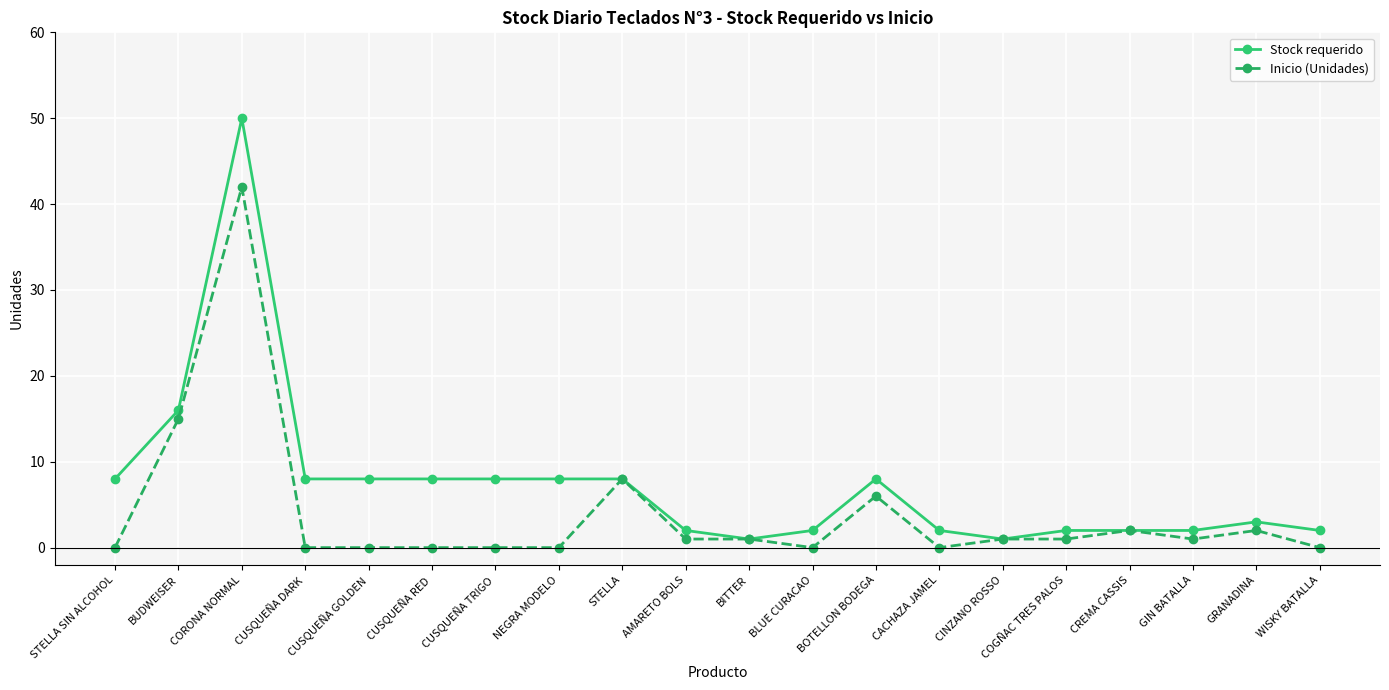

What is the maximum value for Stock requerido?

50